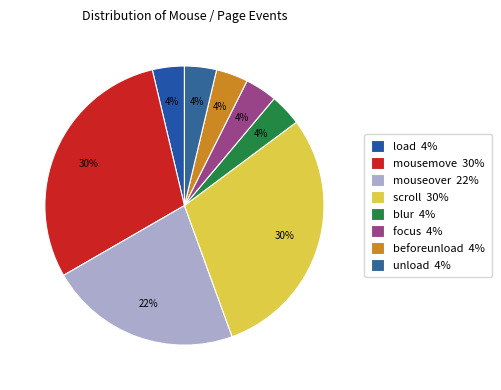

Is scroll the majority of the pie?

No